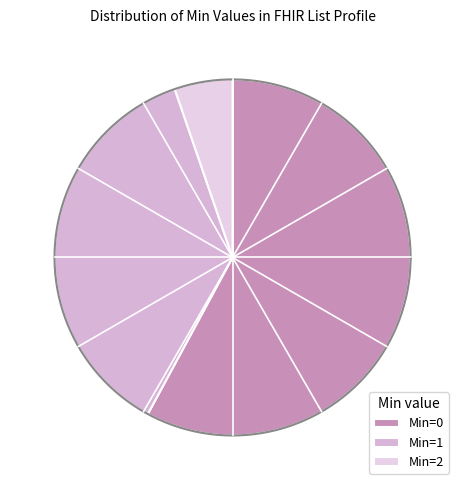

The List.mode slice represents 0% of the pie. True or false?

True